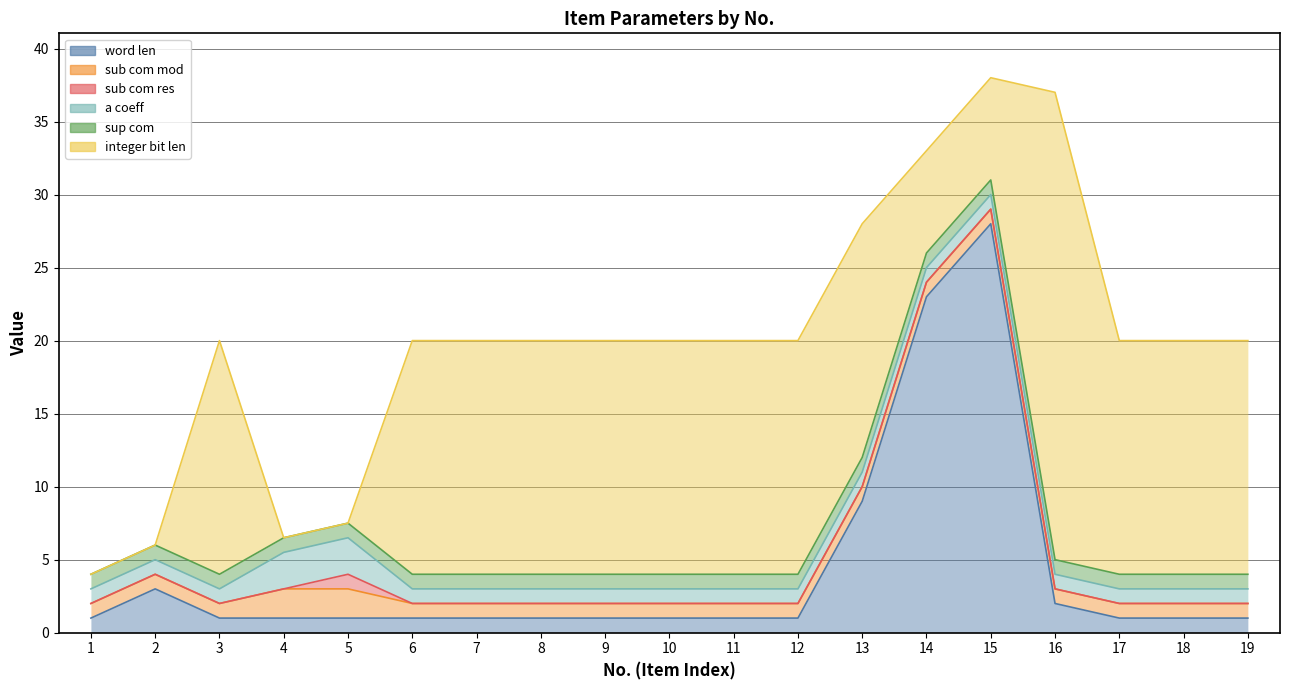

Count the sub com mod values in the range 1 to 2.

19